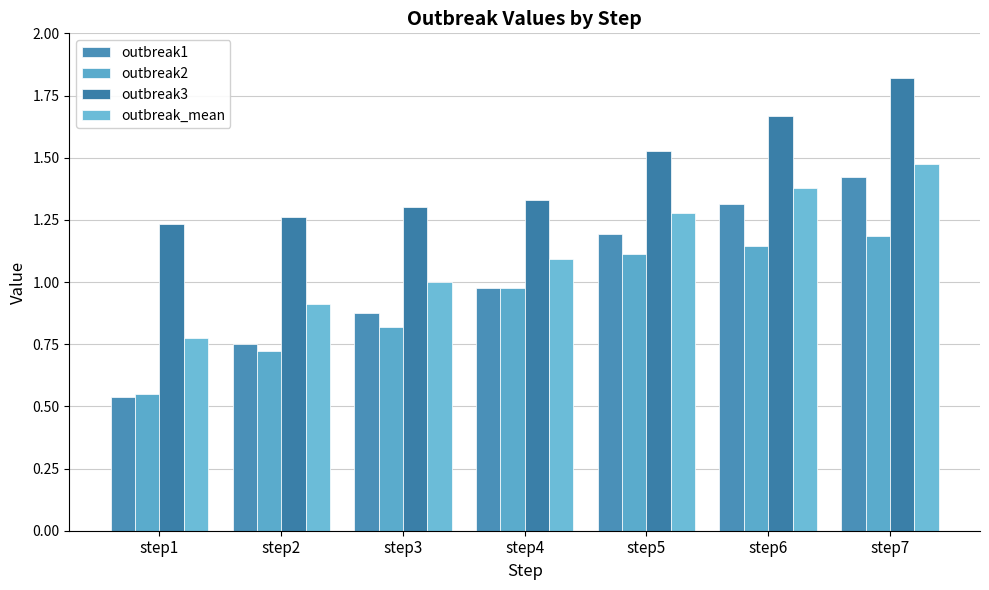

Reading right to left, list all the values displayed in this chart.

outbreak1: step7=1.4	step6=1.3	step5=1.2	step4=1.0	step3=0.9	step2=0.8	step1=0.5
outbreak2: step7=1.2	step6=1.1	step5=1.1	step4=1.0	step3=0.8	step2=0.7	step1=0.5
outbreak3: step7=1.8	step6=1.7	step5=1.5	step4=1.3	step3=1.3	step2=1.3	step1=1.2
outbreak_mean: step7=1.5	step6=1.4	step5=1.3	step4=1.1	step3=1.0	step2=0.9	step1=0.8